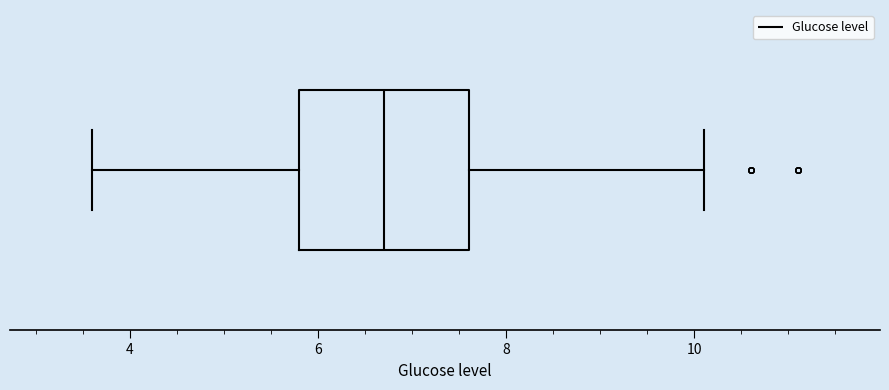

Transcribe this box plot: give where the median line is, the range the box spans, and where the two whiskers end, as read against the x-axis. The values are not printed on the chart, so give them approximately, as read against the axis.

median 6.8, box 5.8 to 7.6, whiskers 3.6 to 10.2